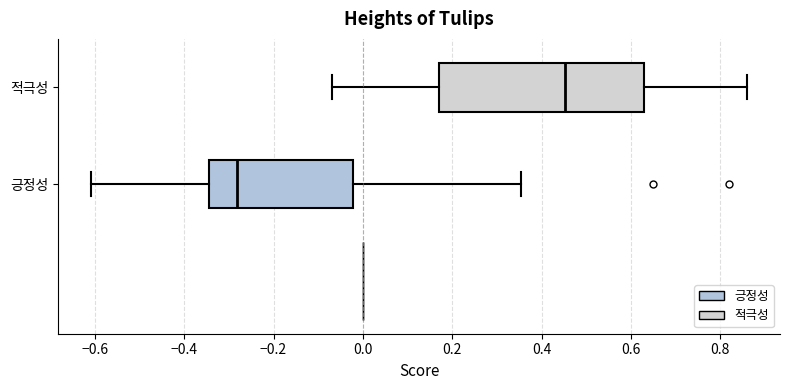

Reading bottom to top, transcribe this box plot: for each box, give where its median line is, the range the box spans, and where its two whiskers end, as read against the x-axis. The values are not printed on the chart, so give them approximately, as read against the axis.

긍정성: median -0.28, box -0.34 to -0.02, whiskers -0.60 to 0.36
적극성: median 0.46, box 0.18 to 0.64, whiskers -0.06 to 0.86